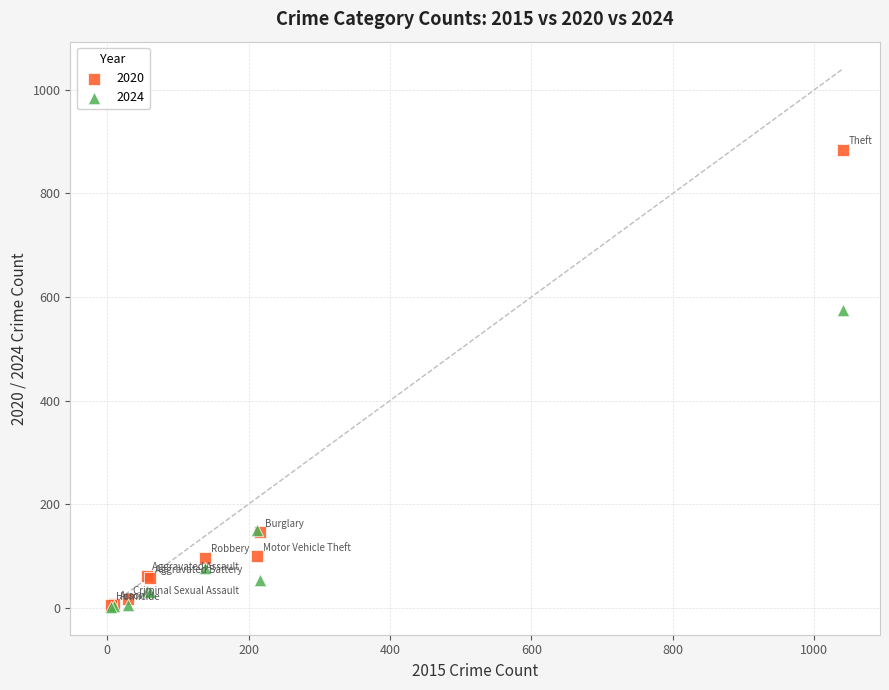

Across all series, what Y value is closest to 443?

574